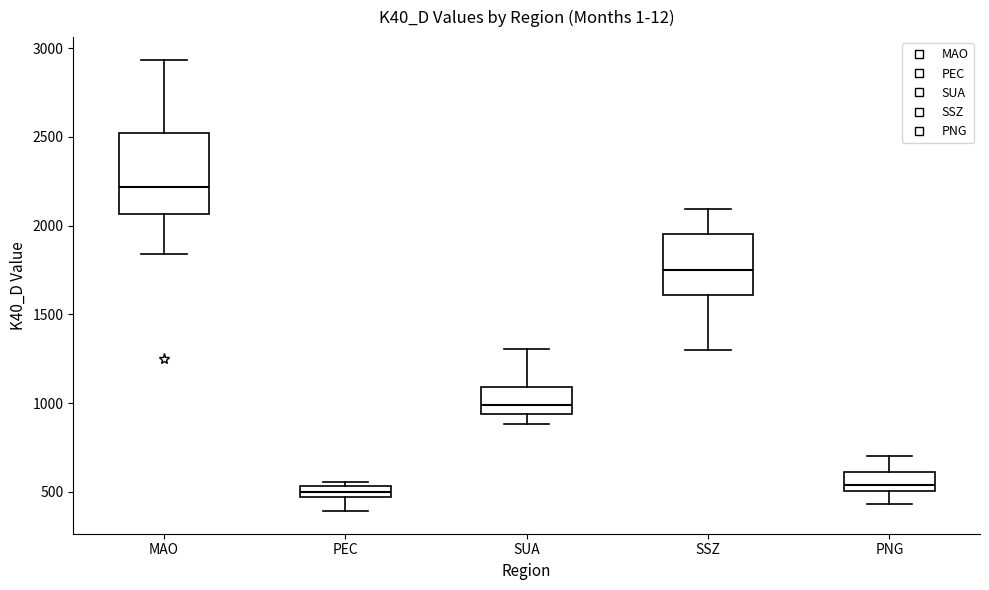

Where is the lower edge of the box for MAO on the y-axis? The values are not printed on the chart, so give them approximately, as read against the axis.

2050